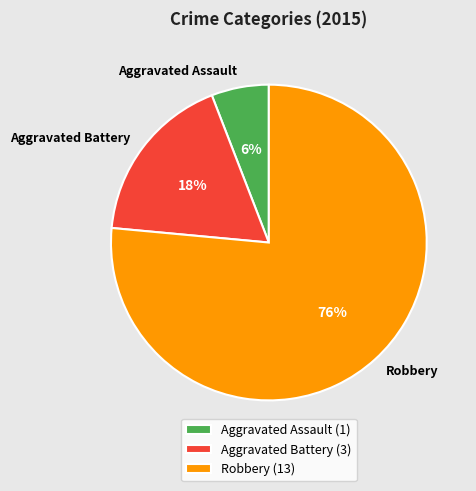

Combined, do Aggravated Assault and Robbery account for over 50%?

Yes